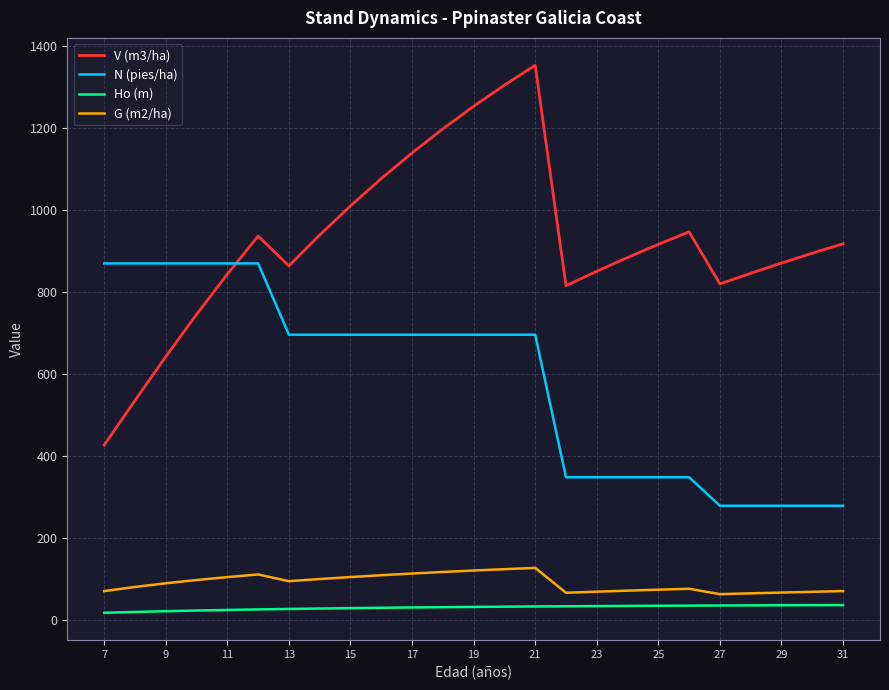

In V (m3/ha), how many points are lower than both neighbors (excluding endpoints)?

3